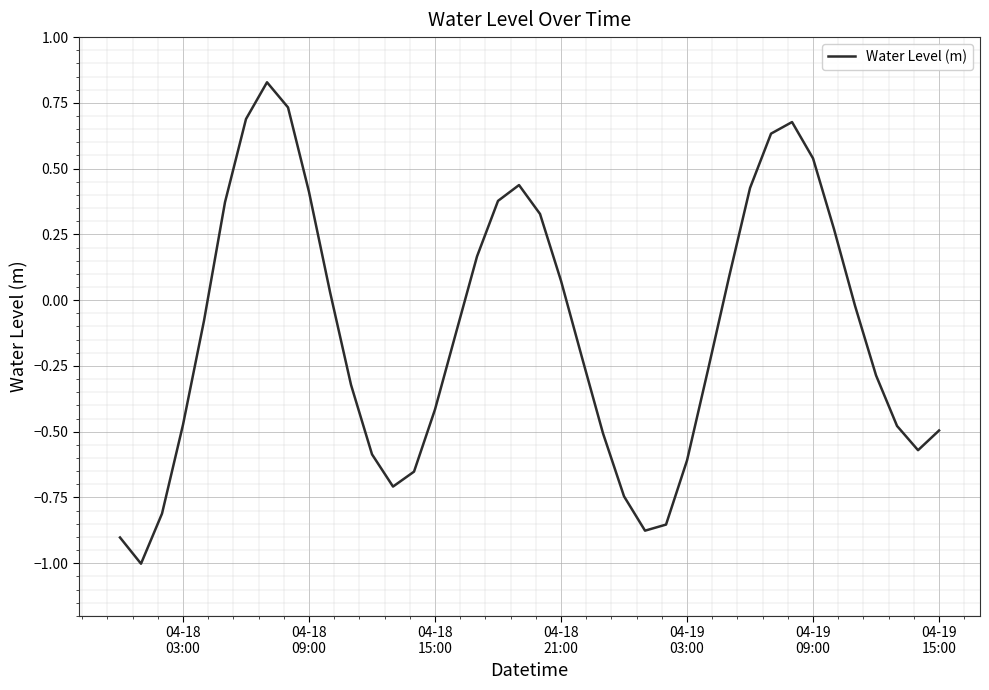

What is the difference between the maximum and minimum values?

1.8